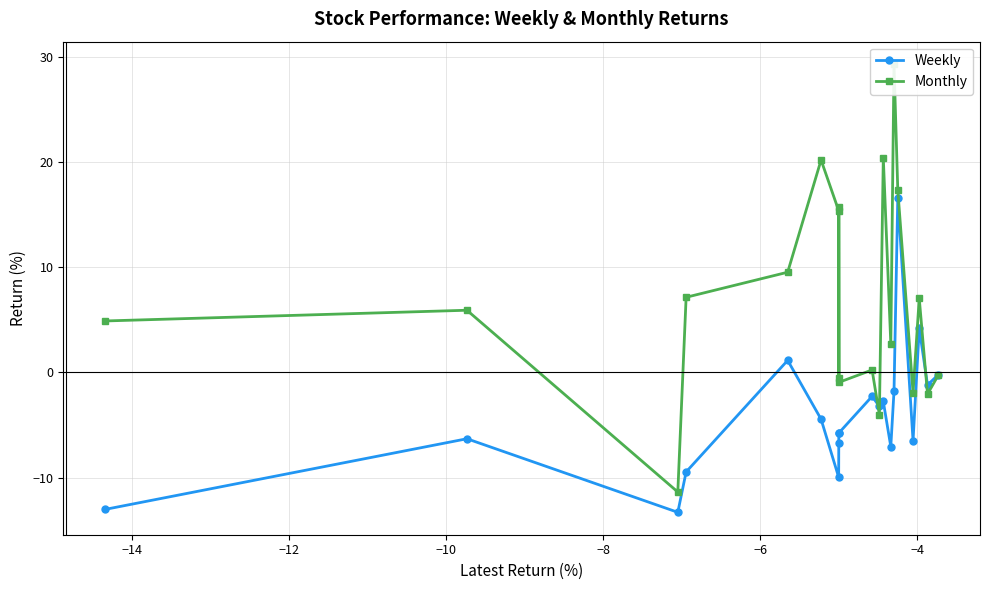

Which series has the largest total across all categories?

Monthly